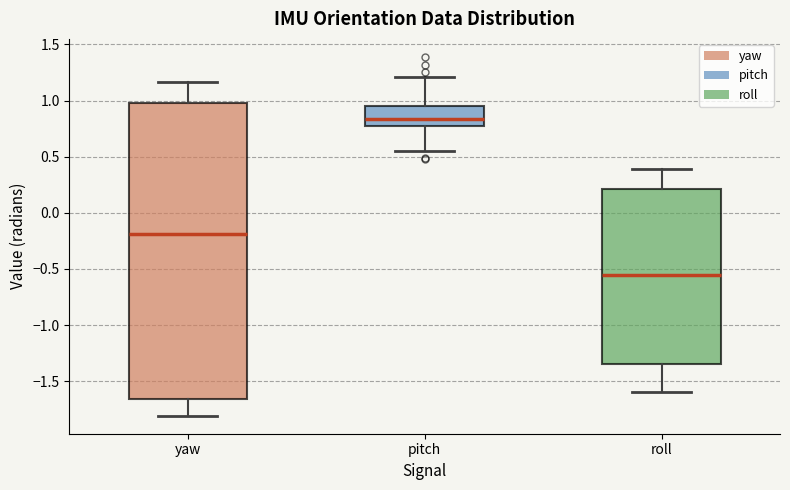

Which box is the tallest, from its lower edge to its upper edge?

yaw